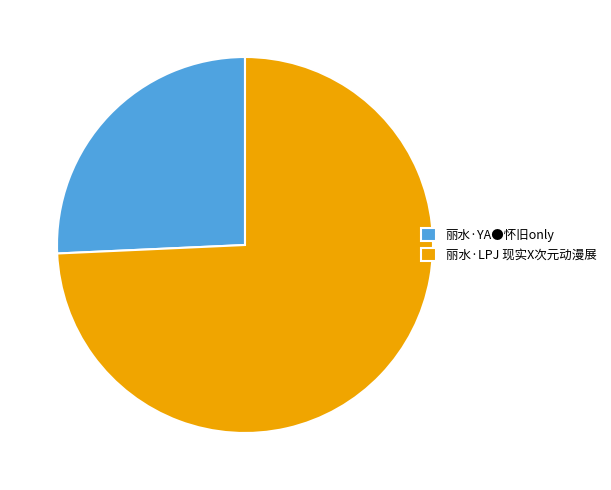

Is the sum of 丽水·YA●怀旧only and 丽水·LPJ 现实X次元动漫展 greater than half?

Yes